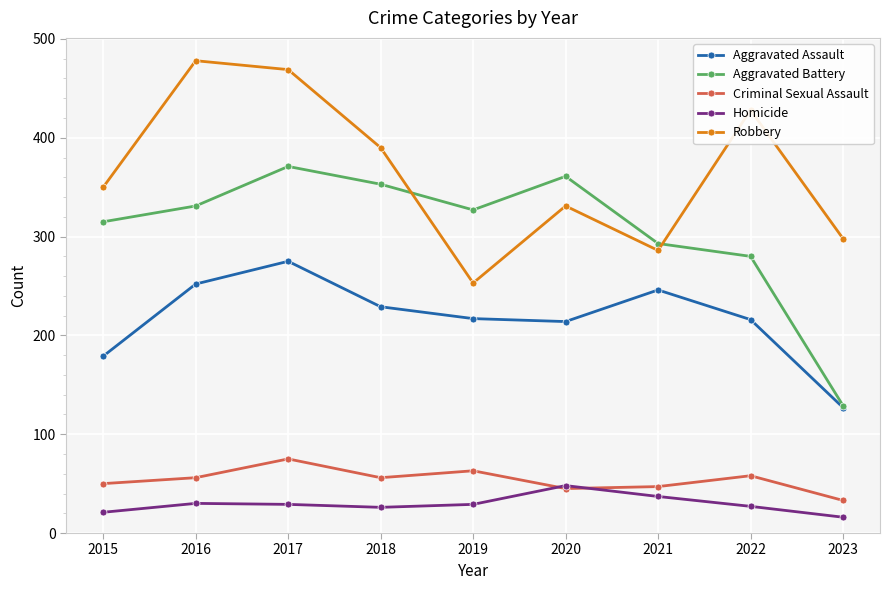

Count the number of categories in the chart.

9